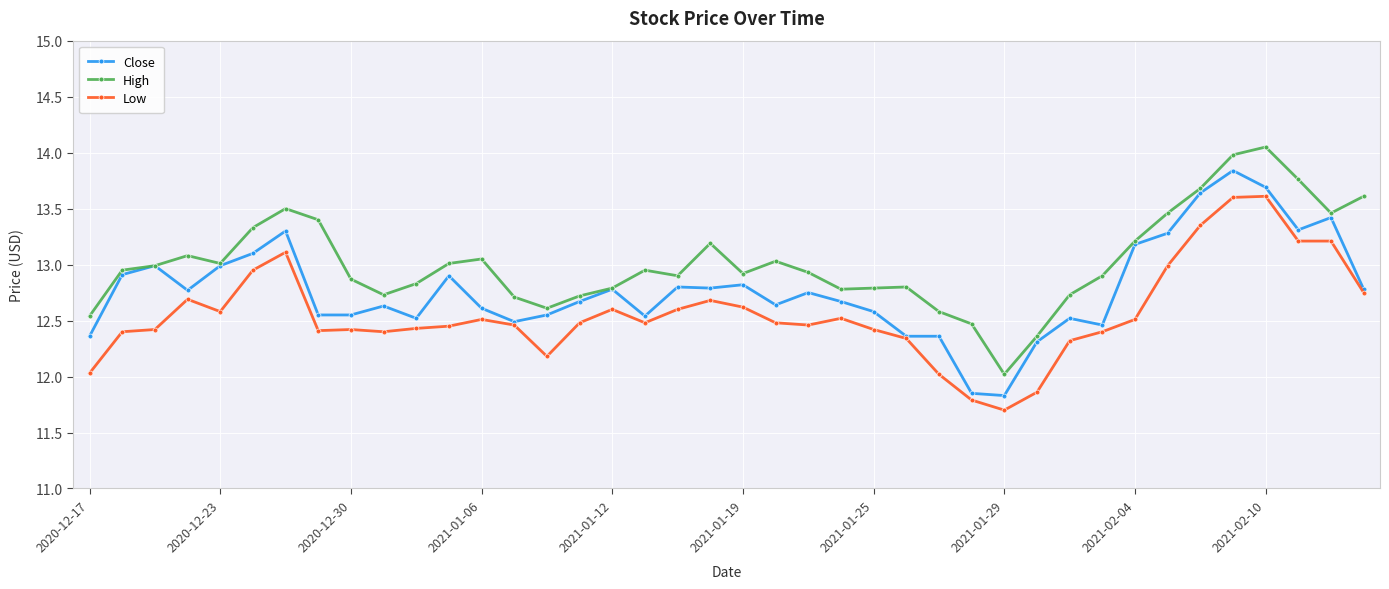

True or false: High has more than 2 interior local peaks.

True